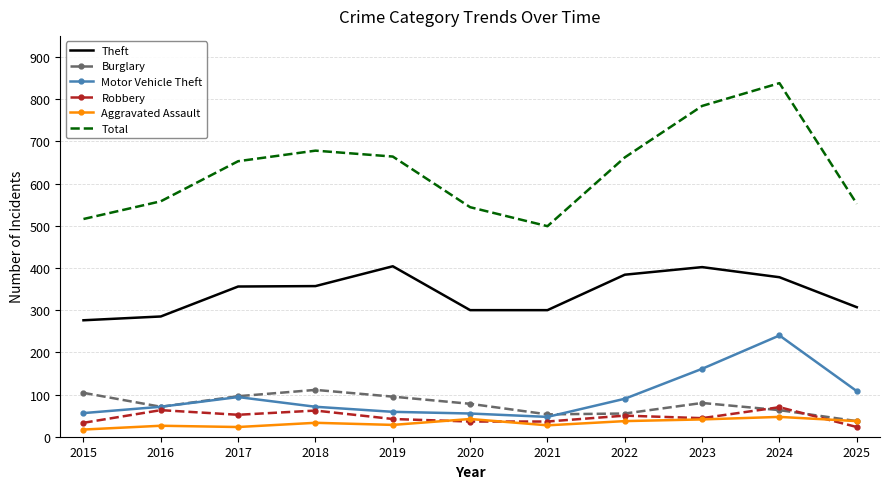

True or false: Robbery and Total cross at least once.

False